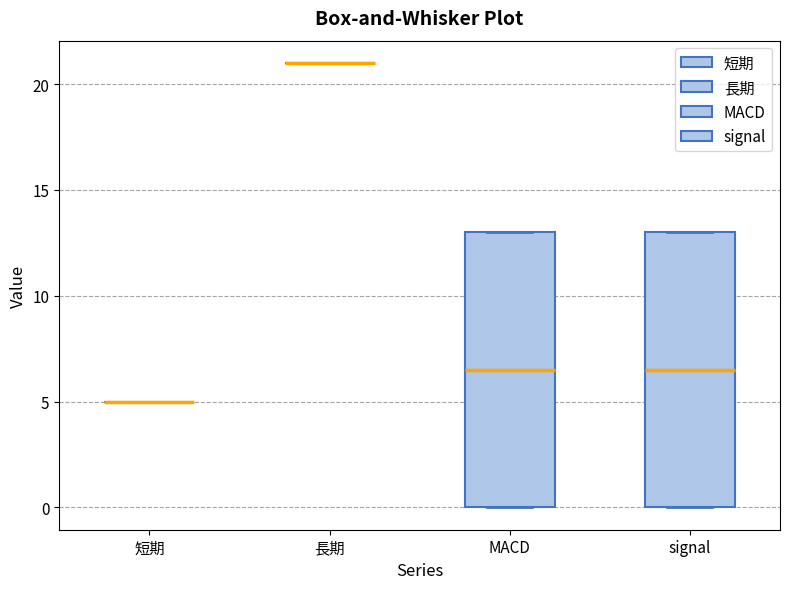

Where is the lower edge of the box for MACD on the y-axis? The values are not printed on the chart, so give them approximately, as read against the axis.

0.0